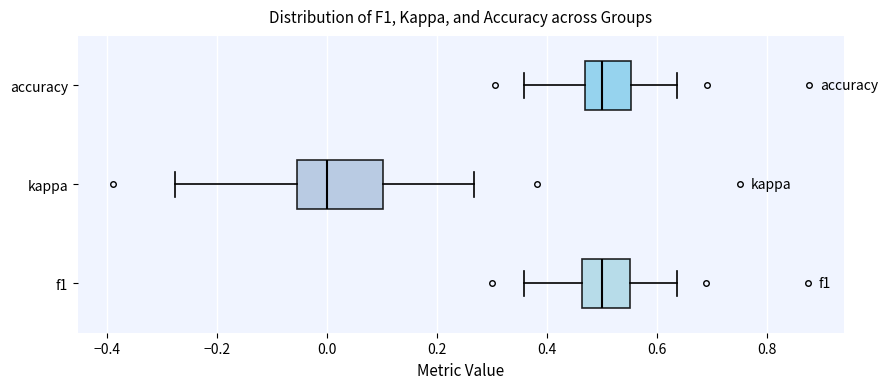

Comparing the boxes themselves (not the whiskers), which one is the widest?

kappa